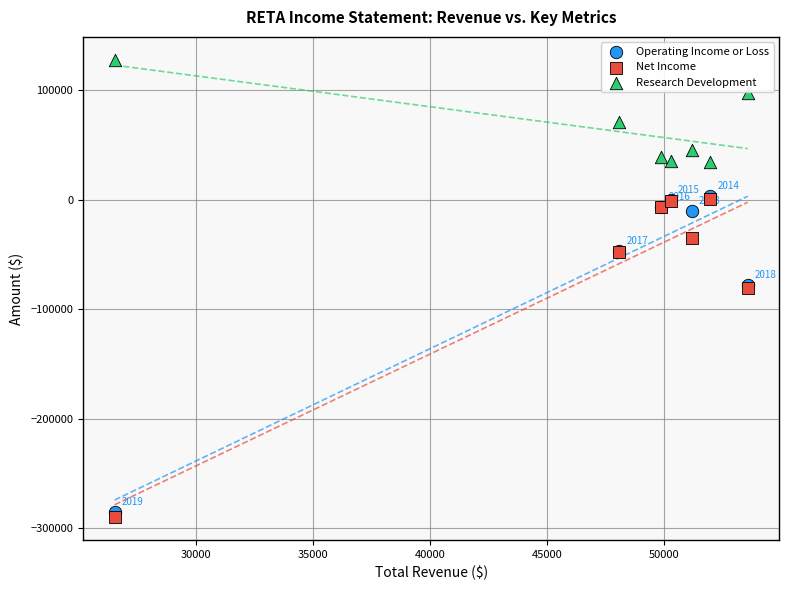

Which series reaches the minimum Y coordinate?

Net Income